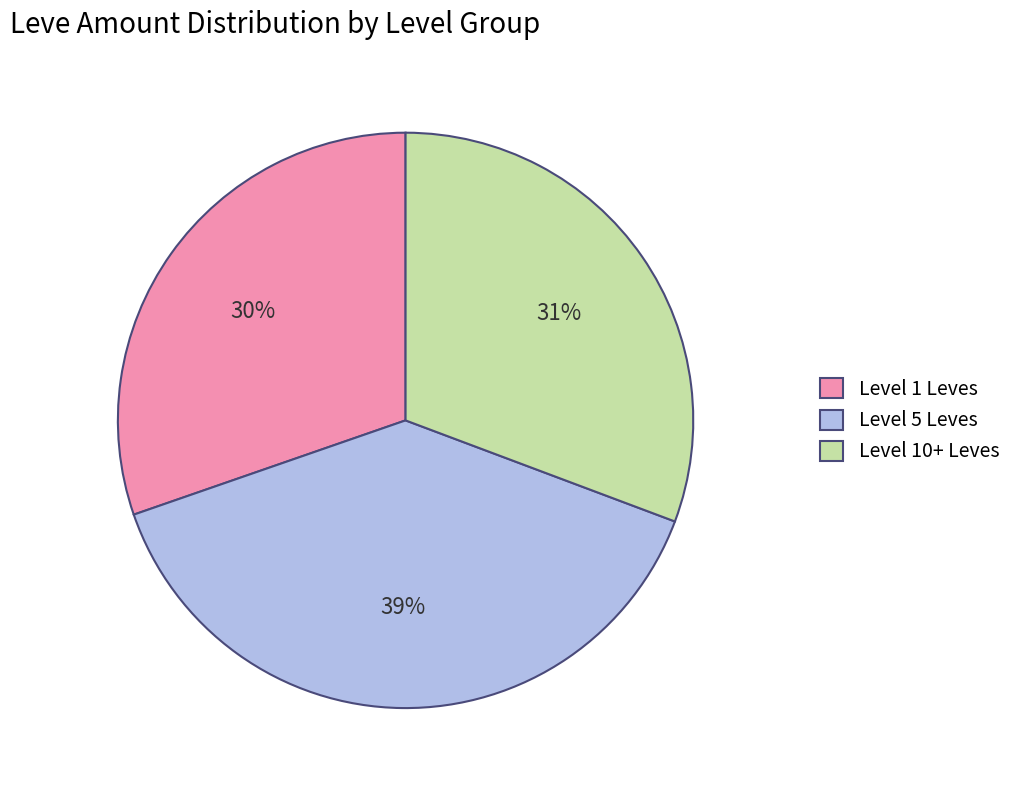

Which has a higher value, Level 5 Leves or Level 10+ Leves?

Level 5 Leves